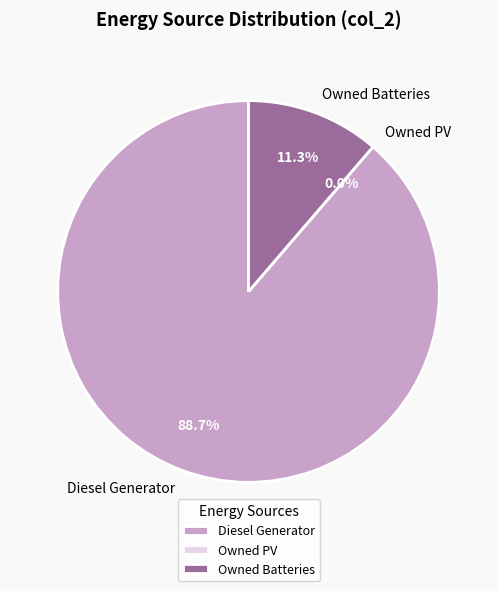

What percentage do Diesel Generator and Owned PV together represent?

88.7%